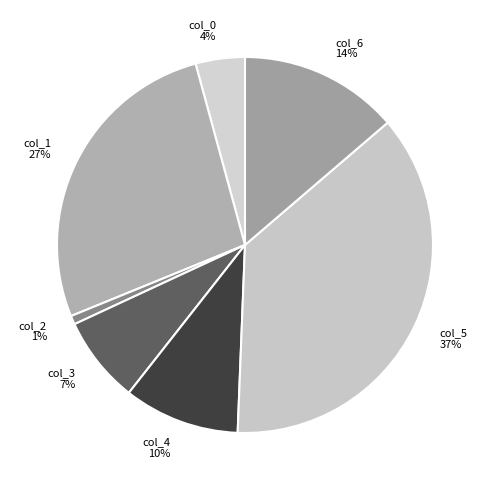

Rank the categories by value from lowest to highest.

2, 0, 3, 4, 6, 1, 5